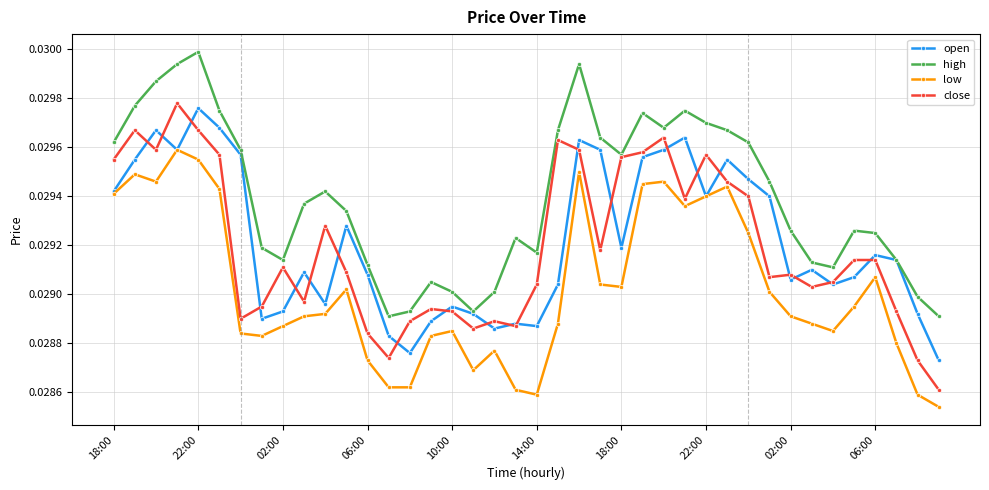

How many interior local peaks does the high series have?

8